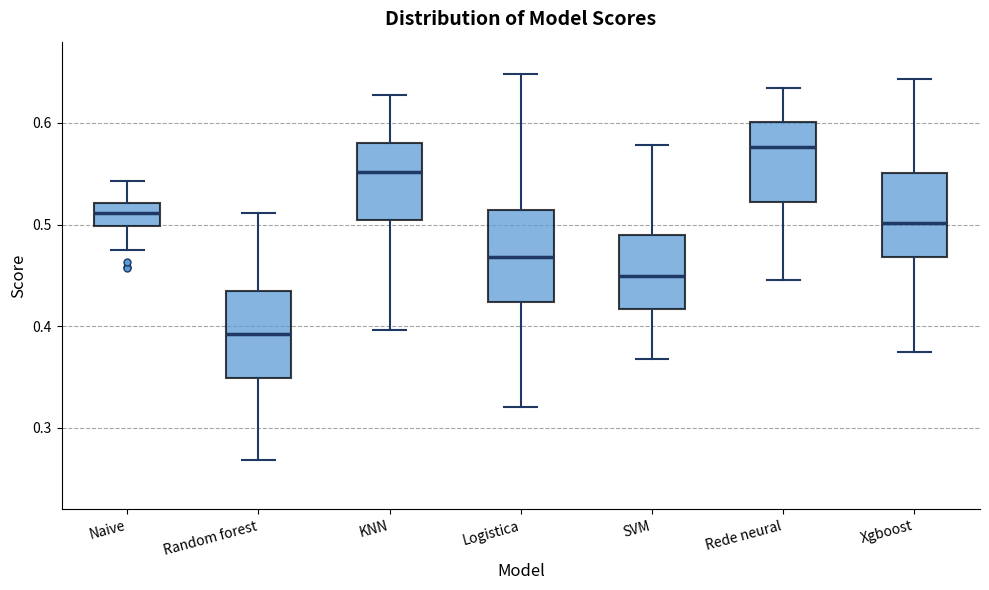

Which box's median line is the highest?

Rede neural